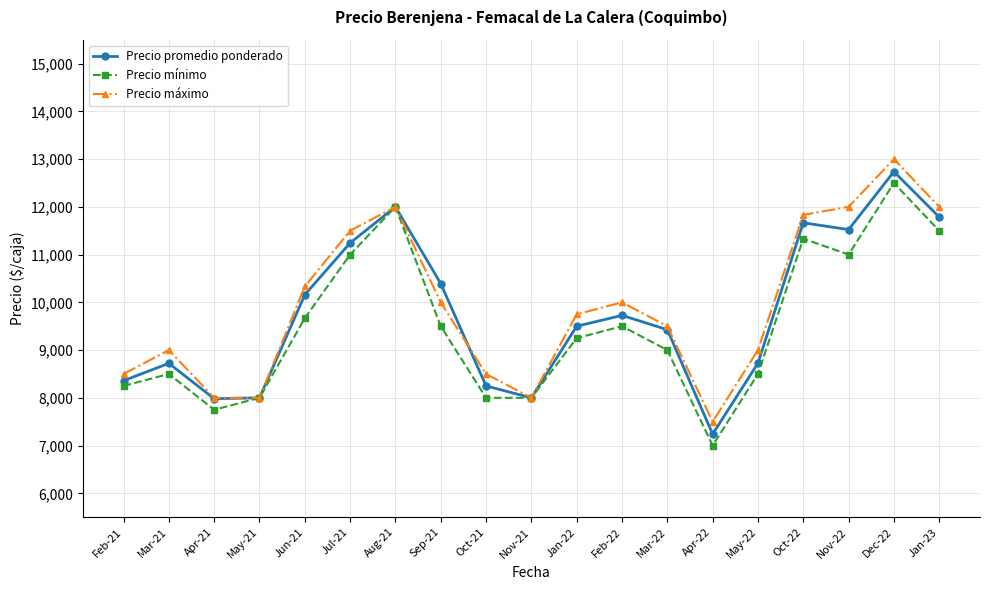

The value of Precio promedio ponderado at Apr-22 is 3257. True or false?

False